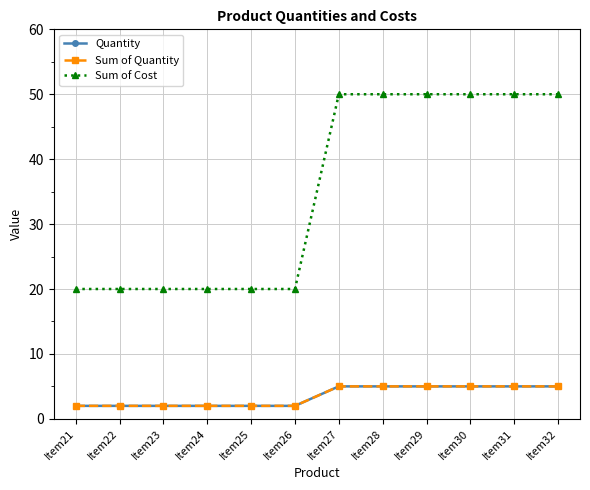

Read the Sum of Quantity value at Item27.

5